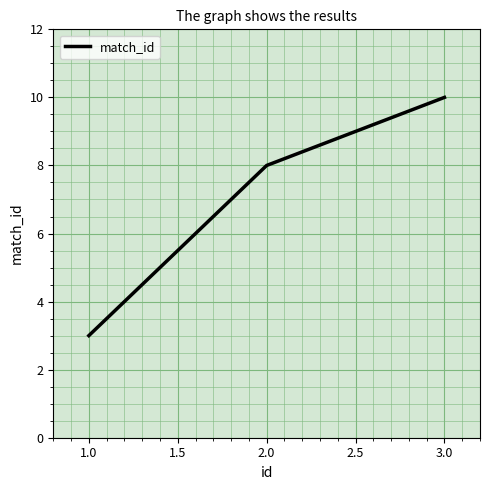

At which category does the chart reach its minimum across all series?

1.0